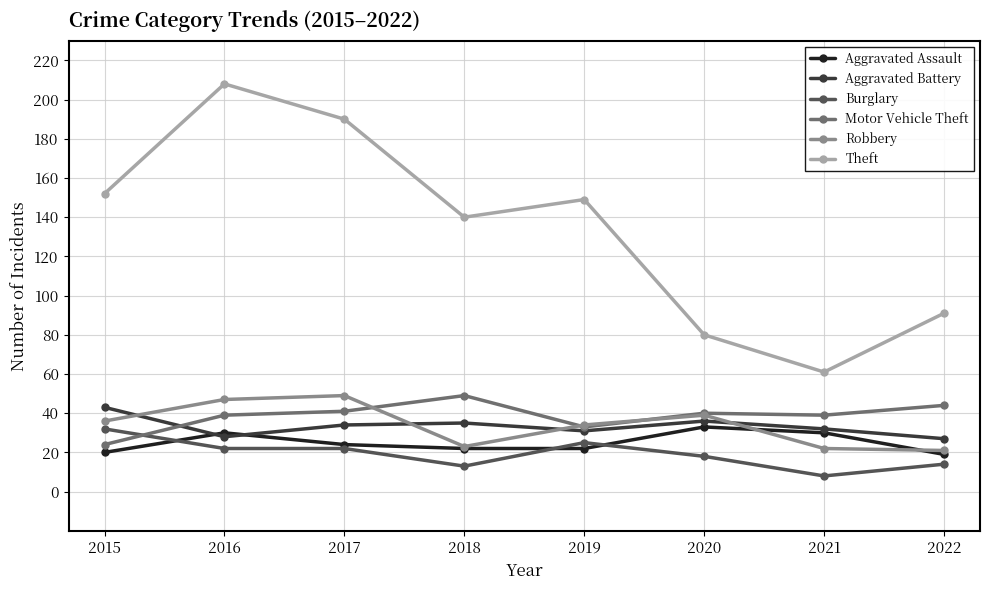

What is the difference between the second highest and minimum values in the Burglary series?

17